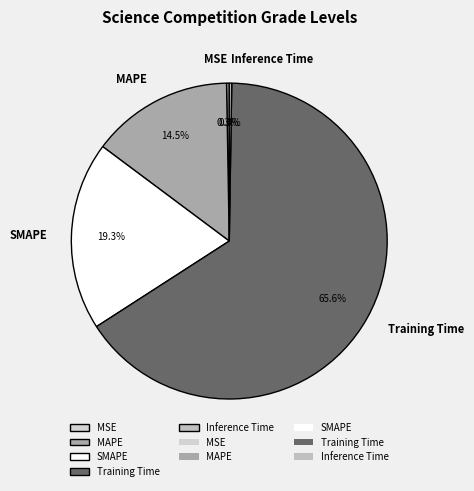

Is SMAPE the majority of the pie?

No